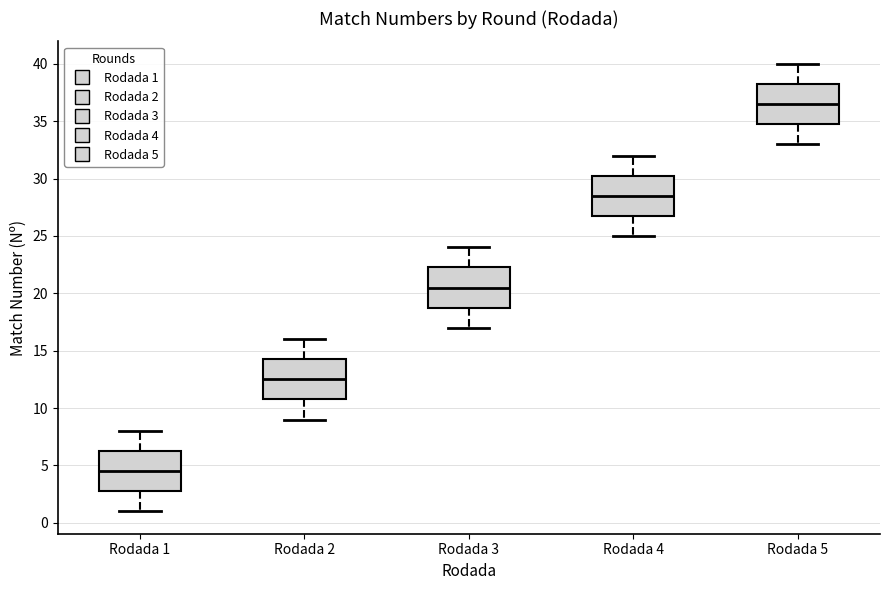

Which box's median line is the lowest?

Rodada 1